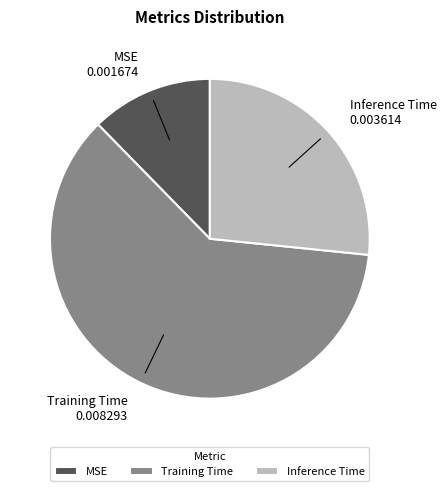

Which has a higher value, Training Time or Inference Time?

Training Time